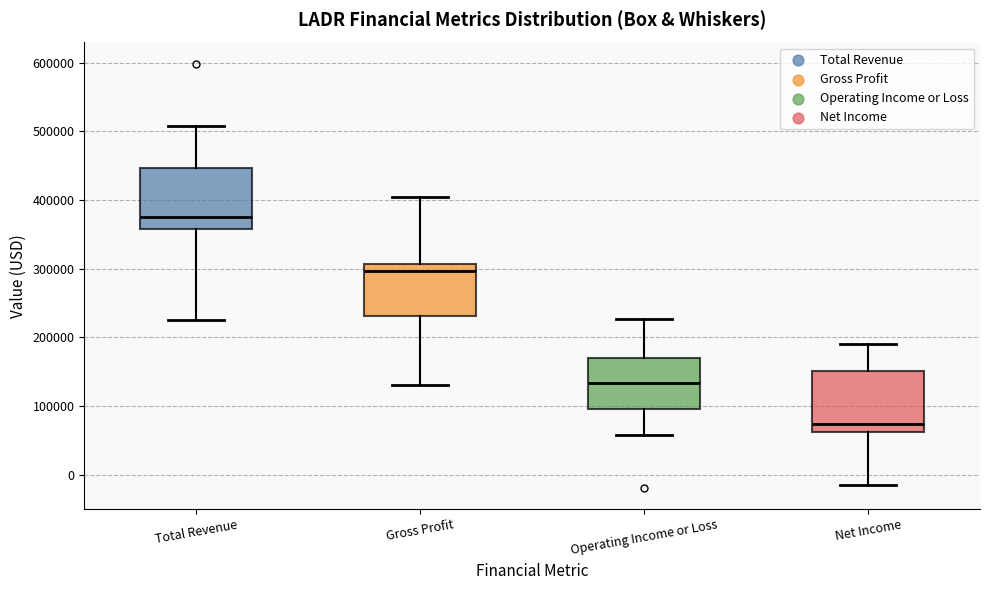

Where does the upper whisker of the box for Gross Profit end on the y-axis? The values are not printed on the chart, so give them approximately, as read against the axis.

400000